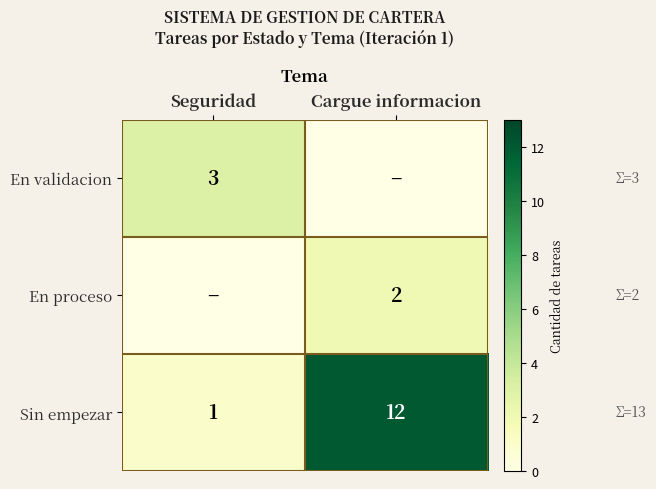

How many values in the Sin empezar series are below 12?

1